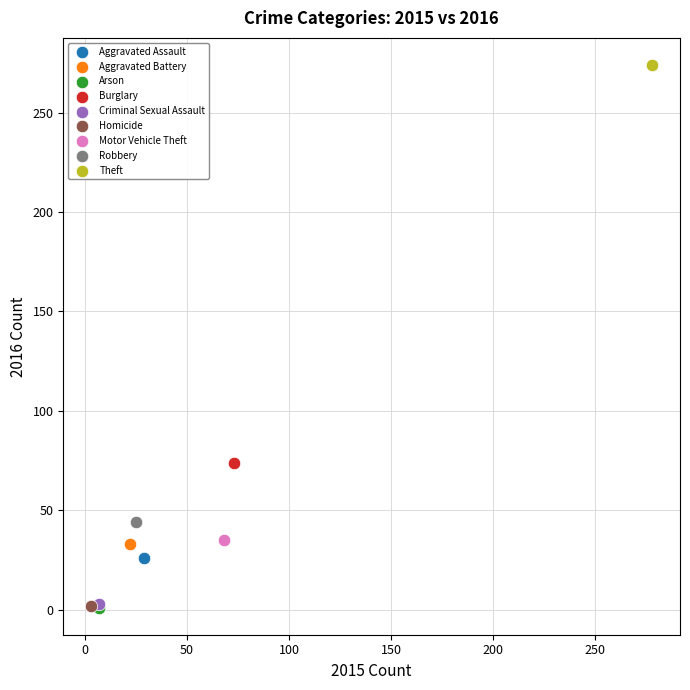

What are all the series names shown in the legend?

Aggravated Assault, Aggravated Battery, Arson, Burglary, Criminal Sexual Assault, Homicide, Motor Vehicle Theft, Robbery, Theft